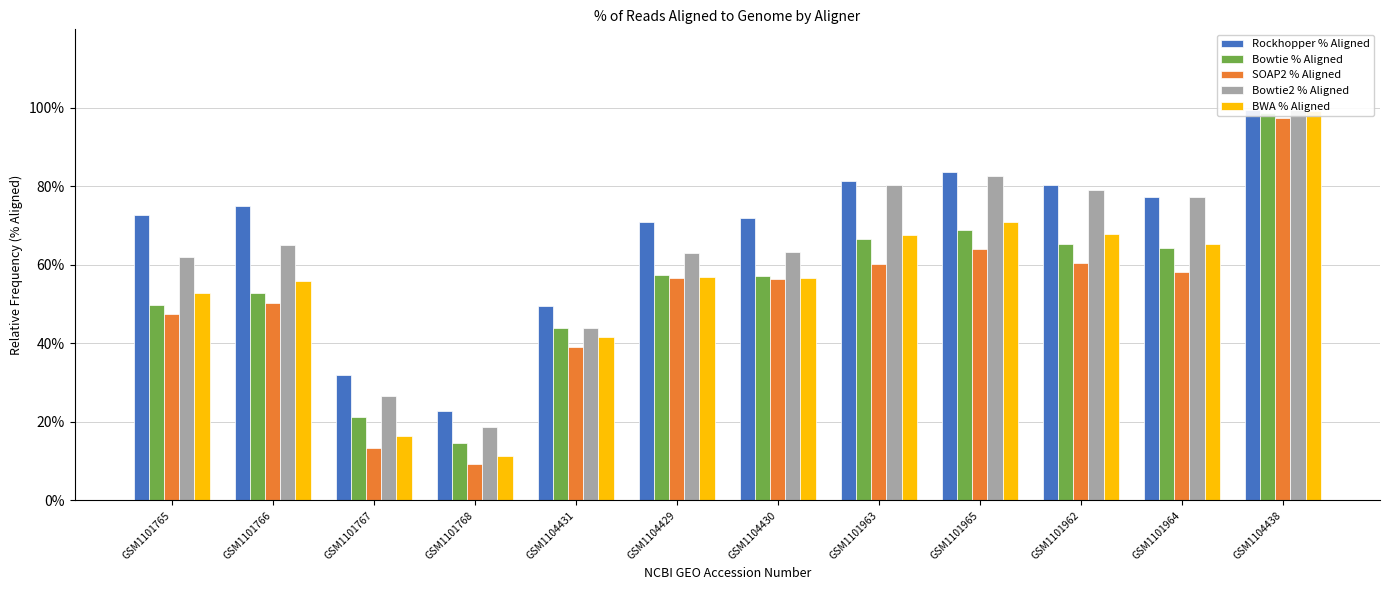

What is the value of the Bowtie2 % Aligned bar at the 8th from the left?

80.3